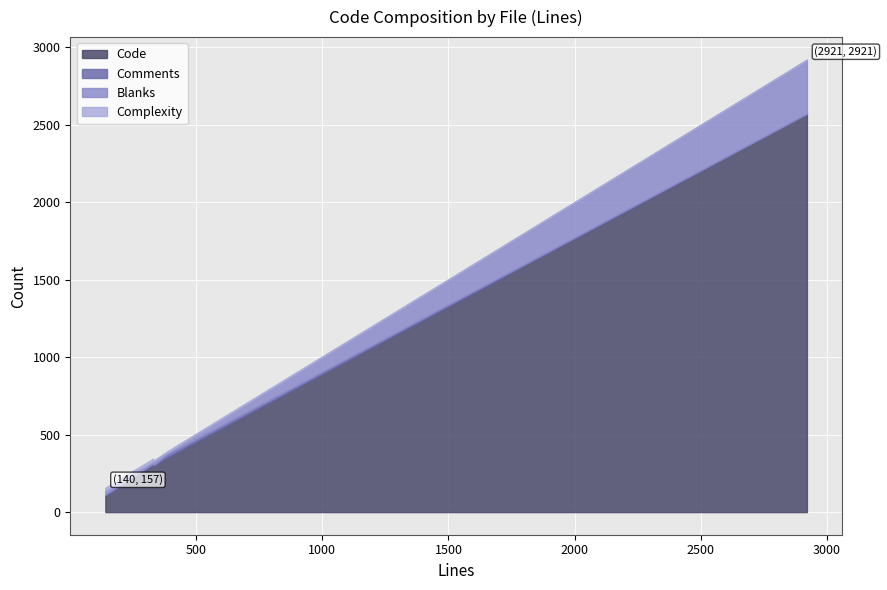

Rank the series by their maximum value, from lowest to highest.

Complexity, Comments, Blanks, Code